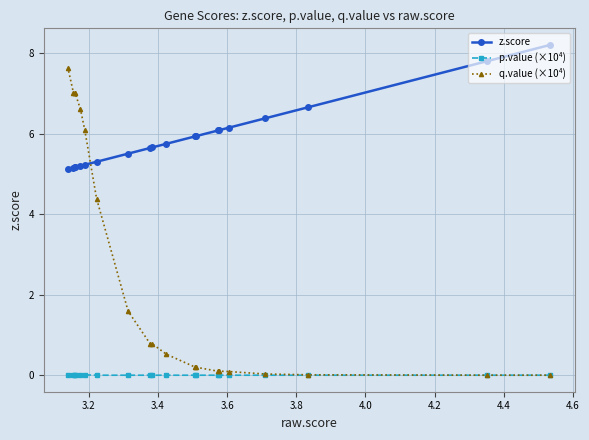

Which series has the largest total across all categories?

z.score